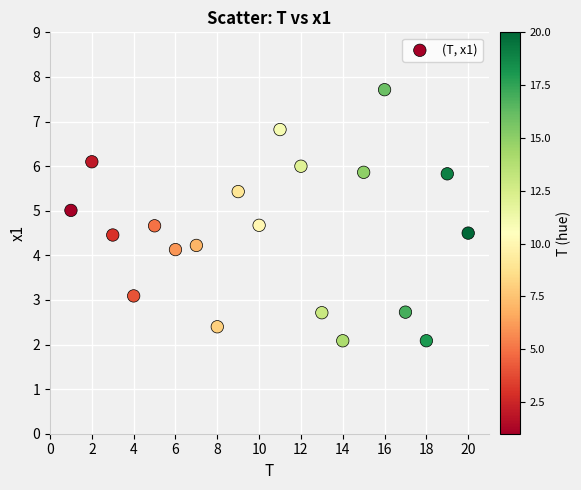

What is the range of X values (max minus min)?

19.0